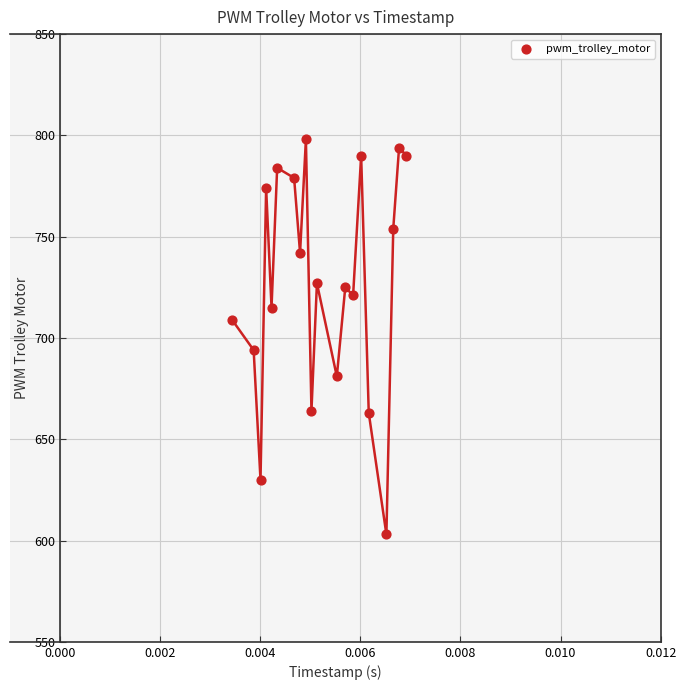

What Y value in the scatter plot is closest to 700?

694